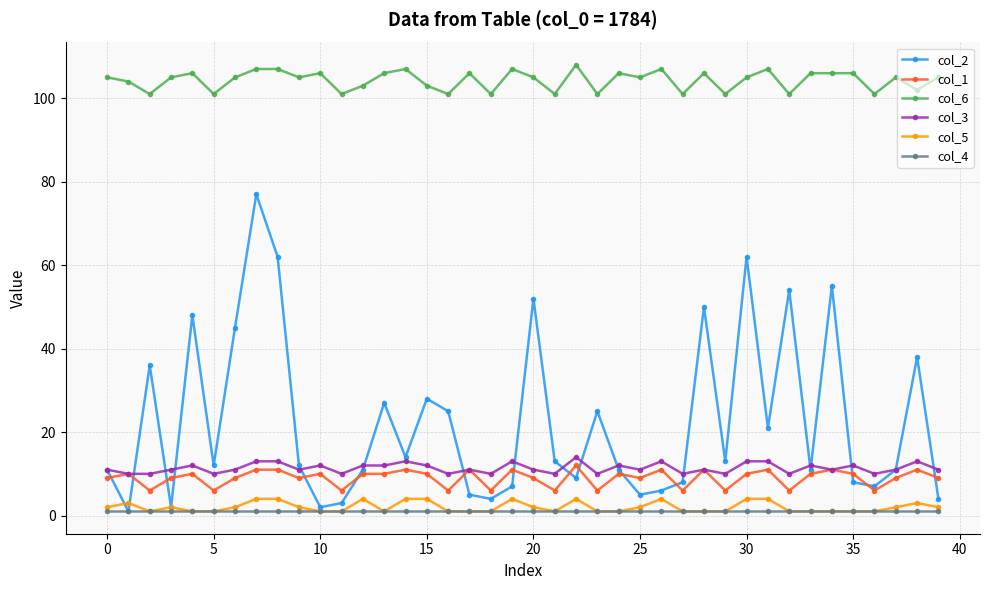

At how many categories does at least one series exceed 88?

40